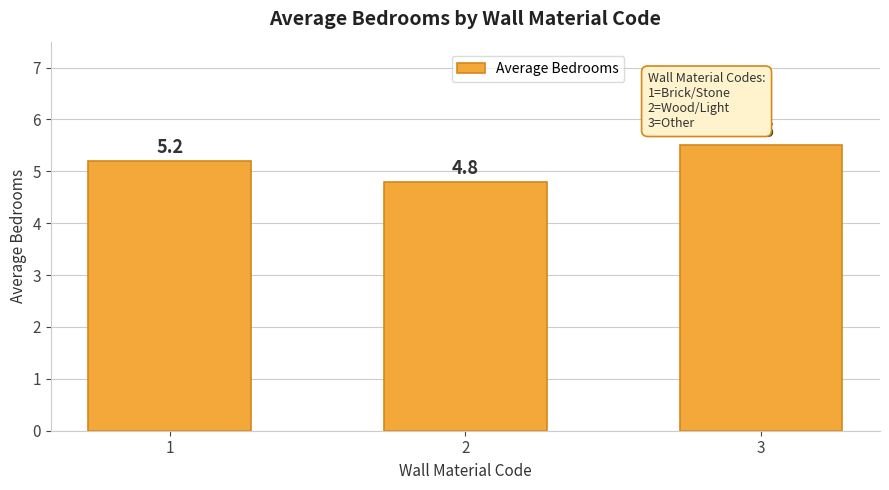

What is the ratio of the value at 2 to the value at 1?

0.9